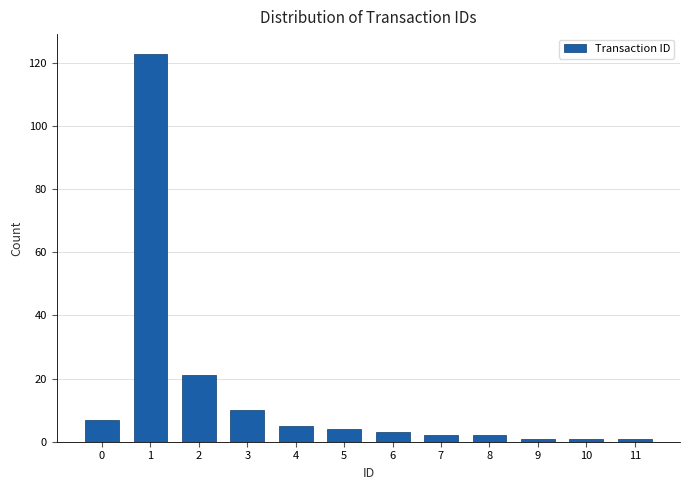

Reading right to left, what are all the values shown in this chart?

1	1	1	2	2	3	4	5	10	21	123	7